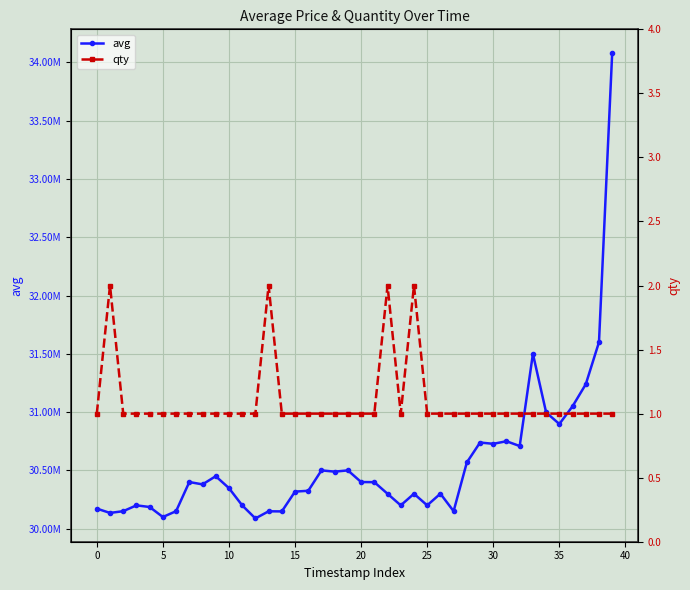

Reading left to right, list all the values displayed in this chart.

avg: 30172000	30134997	30150000	30200000	30185827	30100000	30150000	30400000	30379997	30450000	30347801	30199995	30087801	30149000	30148000	30317999	30325000	30499999	30489192	30499999	30400000	30399000	30299500	30200000	30299500	30200000	30300000	30150000	30568000	30739000	30728000	30749996	30708888	31499997	30997201	30897801	31050000	31239000	31600000	34083995
qty: 1	2	1	1	1	1	1	1	1	1	1	1	1	2	1	1	1	1	1	1	1	1	2	1	2	1	1	1	1	1	1	1	1	1	1	1	1	1	1	1